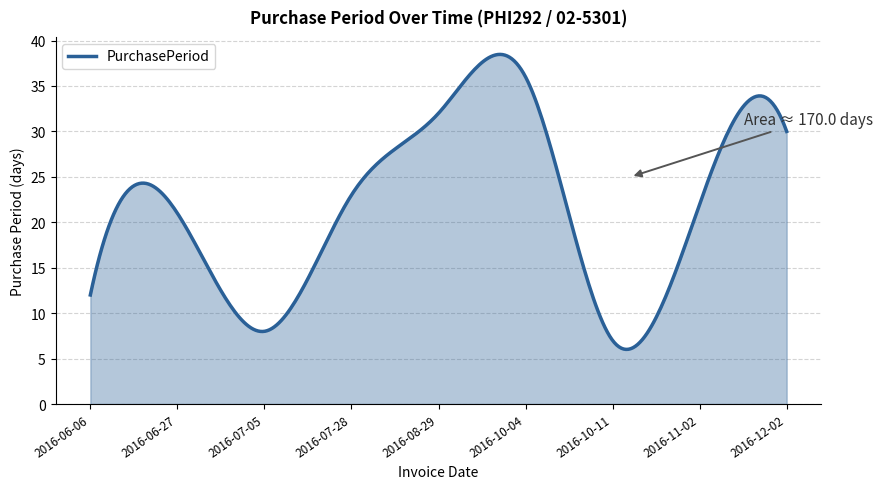

What is the greatest value displayed?

38.5